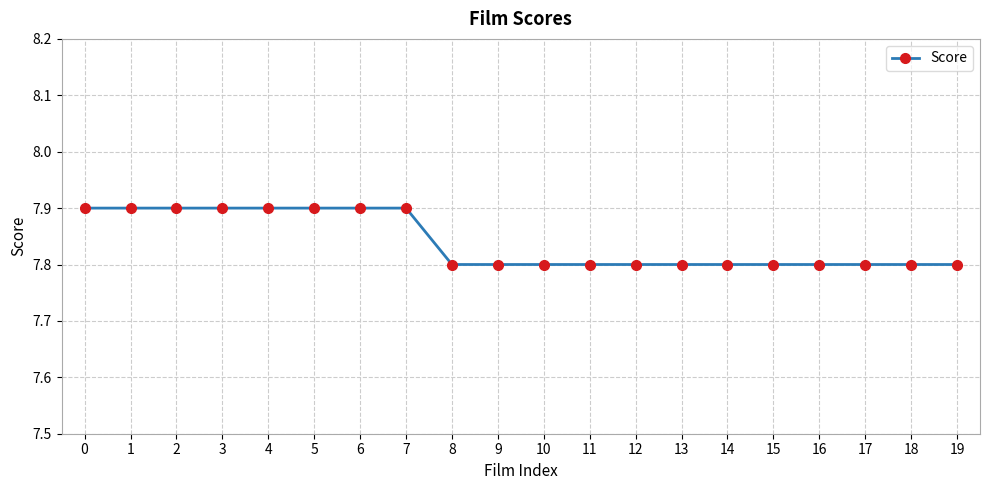

How many lines are shown in the chart?

1